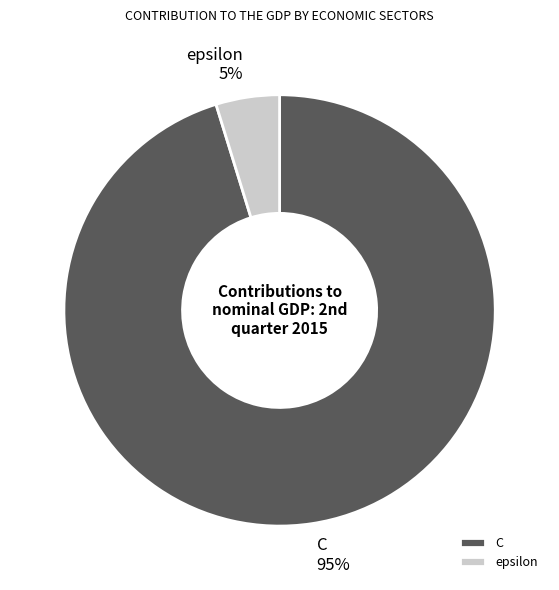

Is it true that C is 81% of the pie?

False